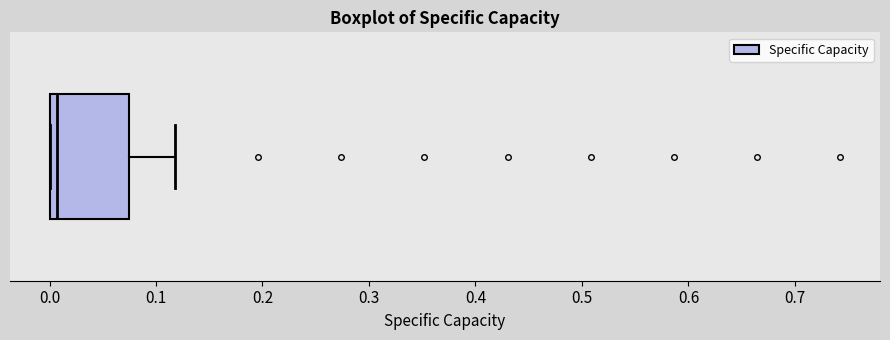

Read this box plot against the x-axis: the position of the median line, the range covered by the box, and the ends of both whiskers. The values are not printed on the chart, so give them approximately, as read against the axis.

median 0.01, box 0.00 to 0.07, whiskers 0.00 to 0.12